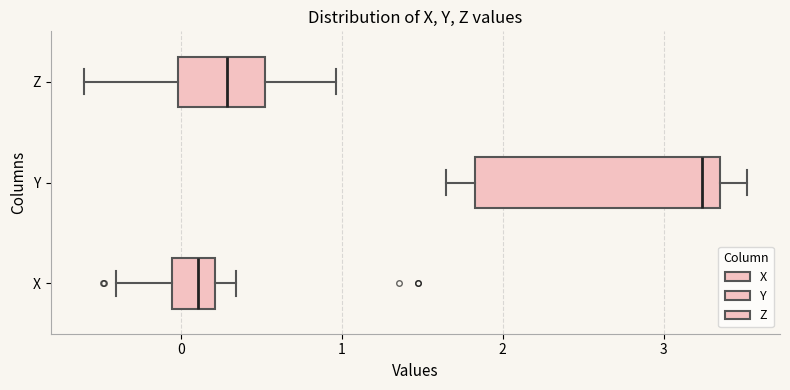

Reading bottom to top, transcribe this box plot: for each box, give where its median line is, the range the box spans, and where its two whiskers end, as read against the x-axis. The values are not printed on the chart, so give them approximately, as read against the axis.

X: median 0.1, box -0.1 to 0.2, whiskers -0.4 to 0.3
Y: median 3.2, box 1.8 to 3.4, whiskers 1.7 to 3.5
Z: median 0.3, box 0.0 to 0.5, whiskers -0.6 to 1.0